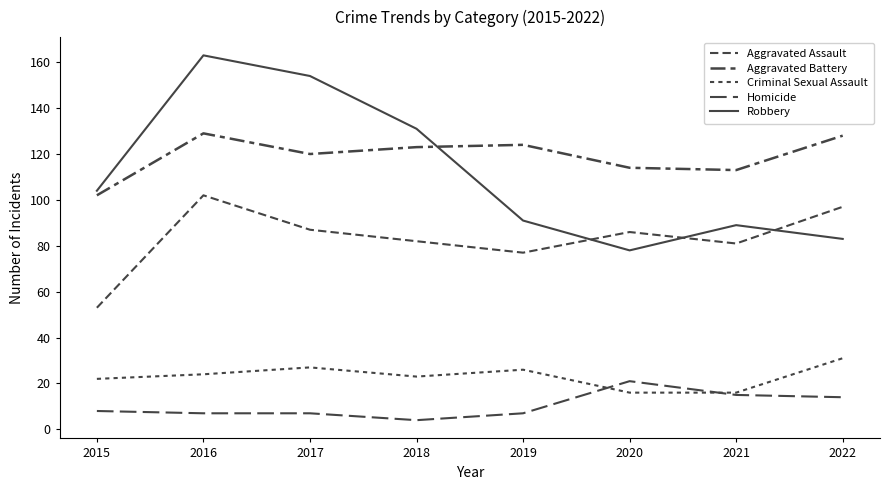

Does the chart display data point markers on the line(s)?

No